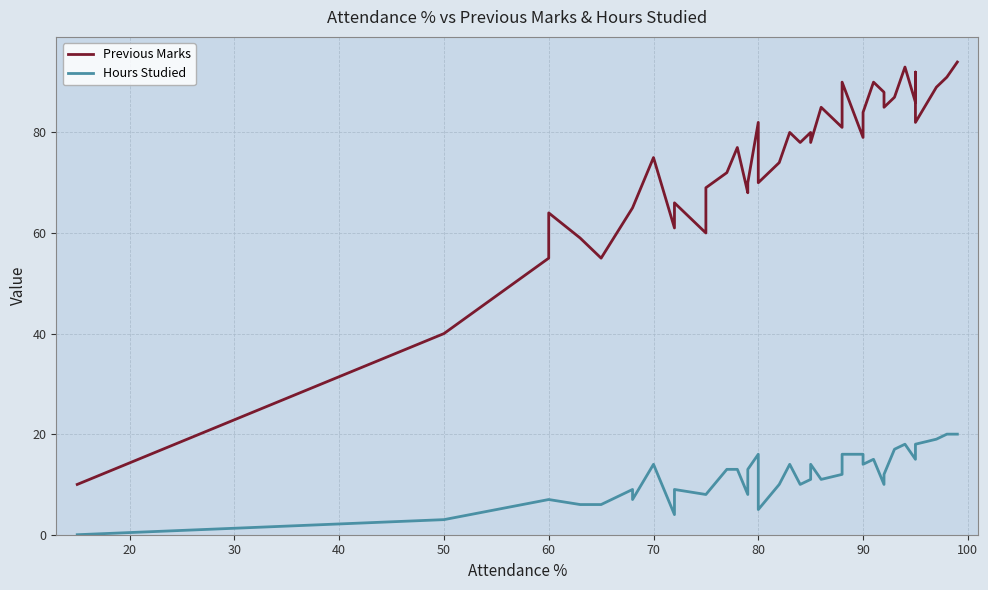

List the series in order of their peak value, highest first.

Previous Marks, Hours Studied